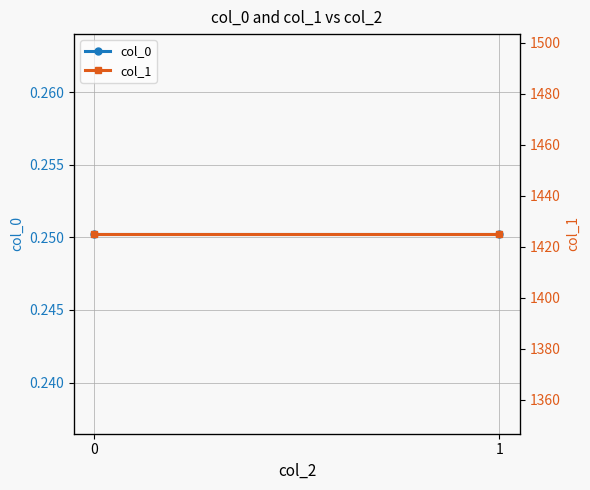

Is it true that col_0 equals 0.1 at 1?

False